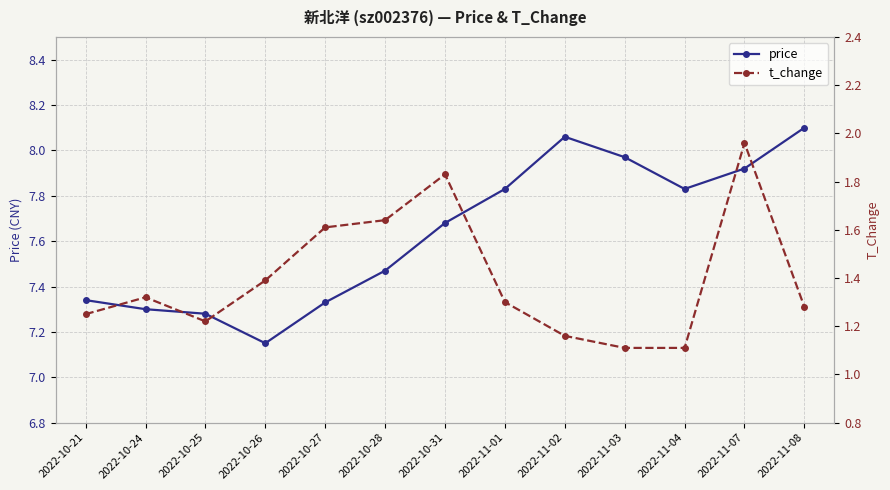

What value does the t_change series have at 2022-10-24?

1.3